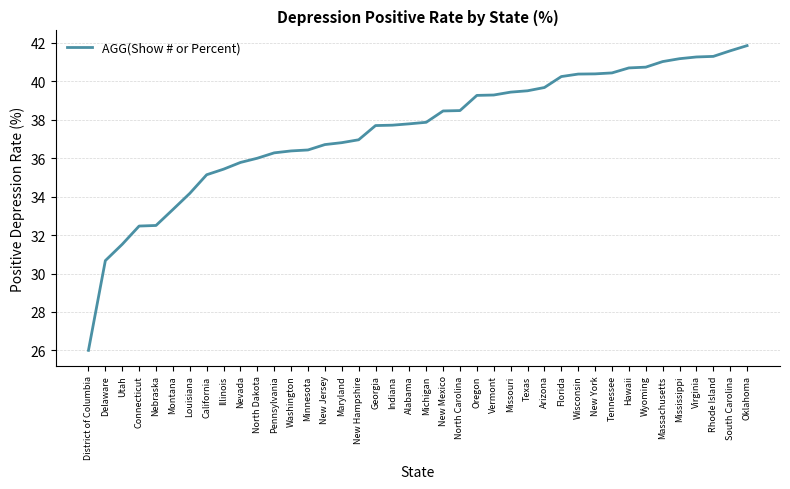

Which has a higher value, Michigan or Montana?

Michigan